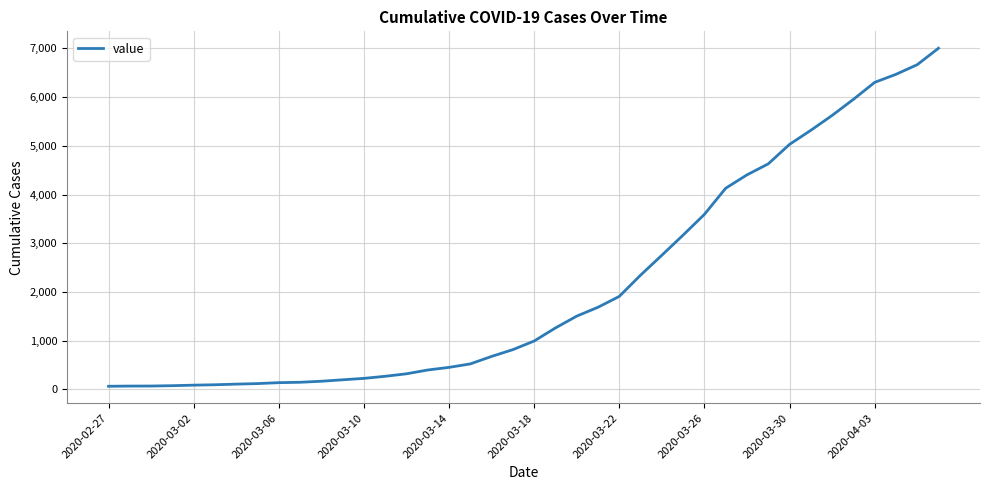

What is the greatest value displayed?

7004